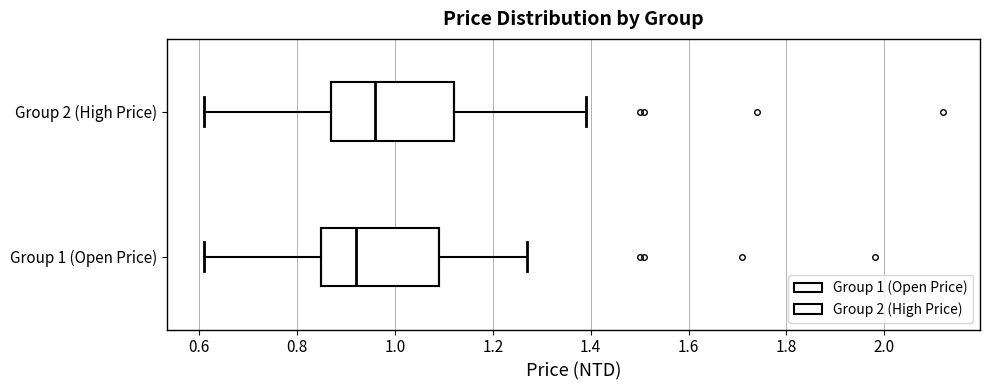

Reading bottom to top, transcribe this box plot: for each box, give where its median line is, the range the box spans, and where its two whiskers end, as read against the x-axis. The values are not printed on the chart, so give them approximately, as read against the axis.

Group 1 (Open Price): median 0.92, box 0.86 to 1.10, whiskers 0.62 to 1.28
Group 2 (High Price): median 0.96, box 0.88 to 1.12, whiskers 0.62 to 1.40